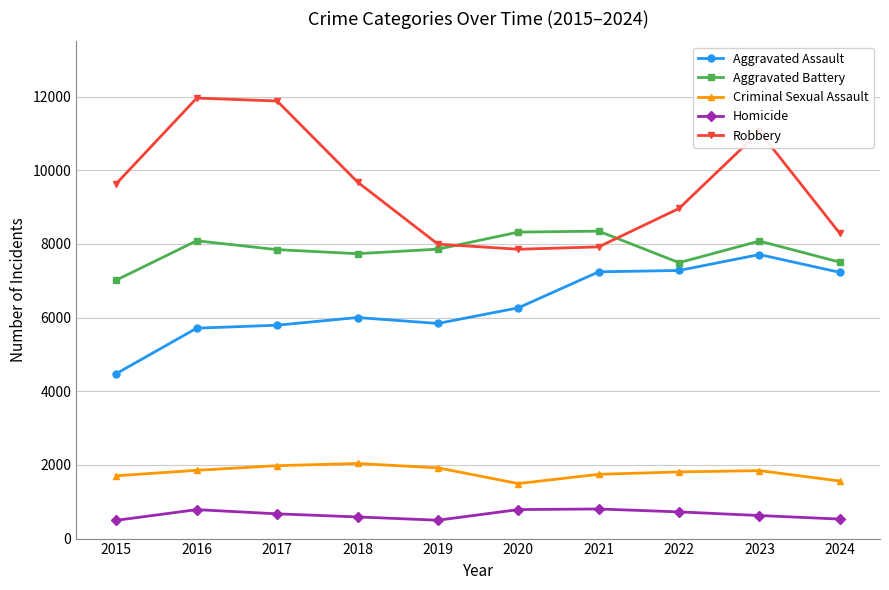

Rank the series at 2022 from highest to lowest value.

Robbery, Aggravated Battery, Aggravated Assault, Criminal Sexual Assault, Homicide